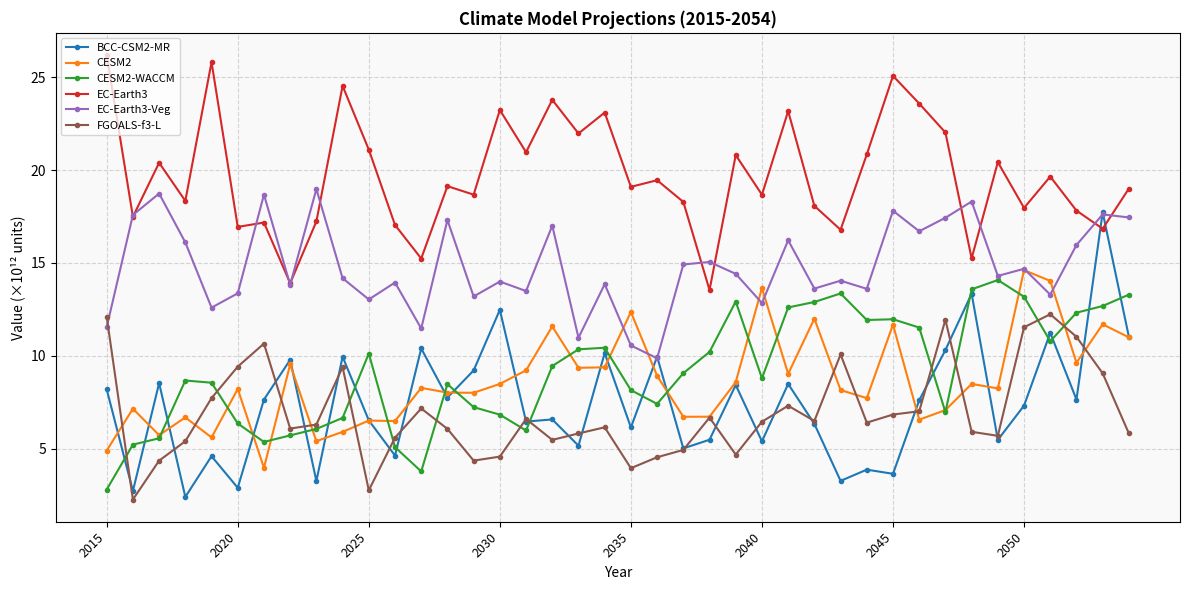

What is the value of the EC-Earth3-Veg point at the 8th from the left?

13.8